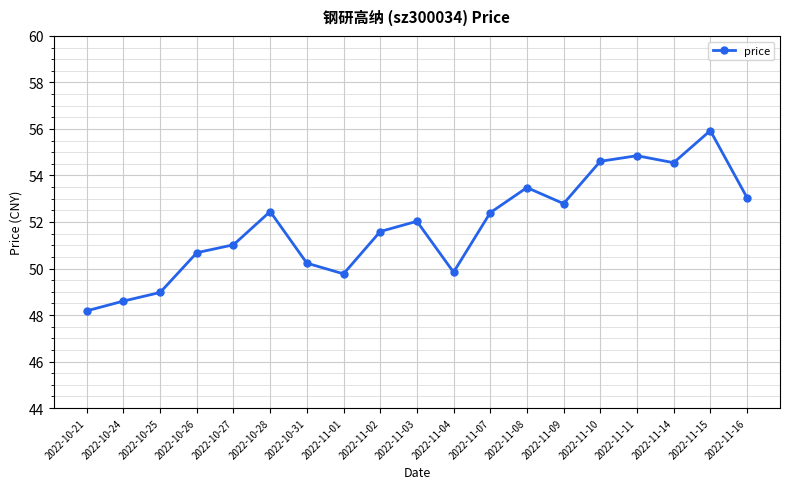

How many points are lower than both their immediate neighbors (excluding endpoints)?

4